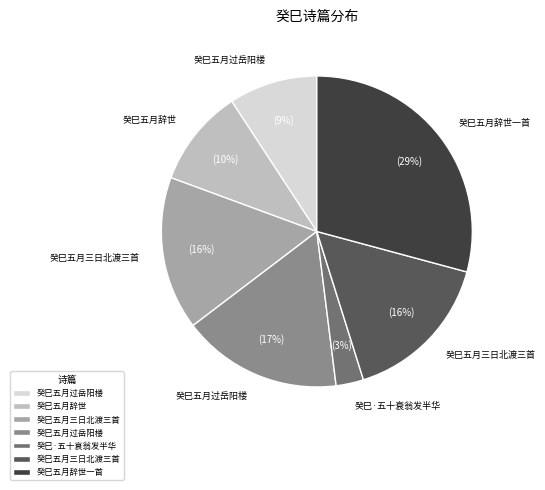

Does any single category account for the majority?

No